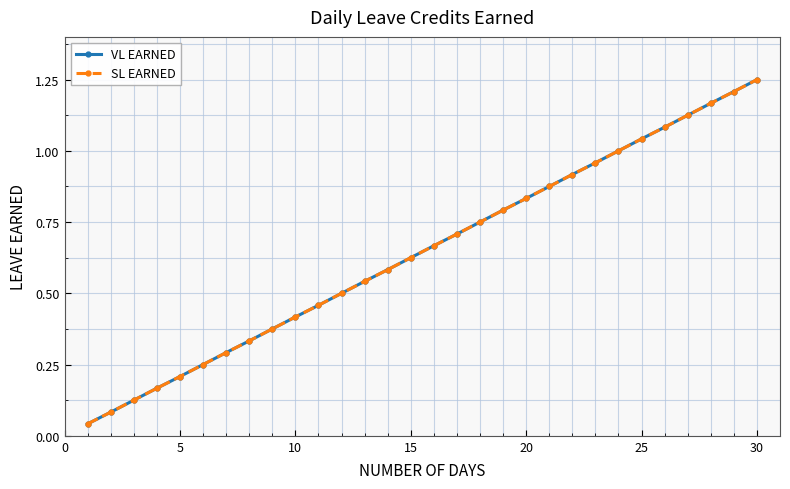

Which series has the largest total across all categories?

VL EARNED